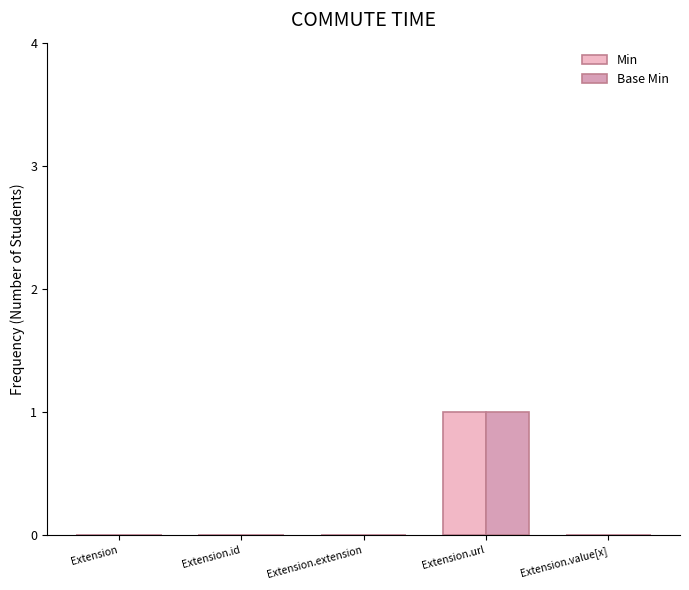

Reading right to left, what are all the values shown in this chart?

Min: Extension.value[x]=0	Extension.url=1	Extension.extension=0	Extension.id=0	Extension=0
Base Min: Extension.value[x]=0	Extension.url=1	Extension.extension=0	Extension.id=0	Extension=0